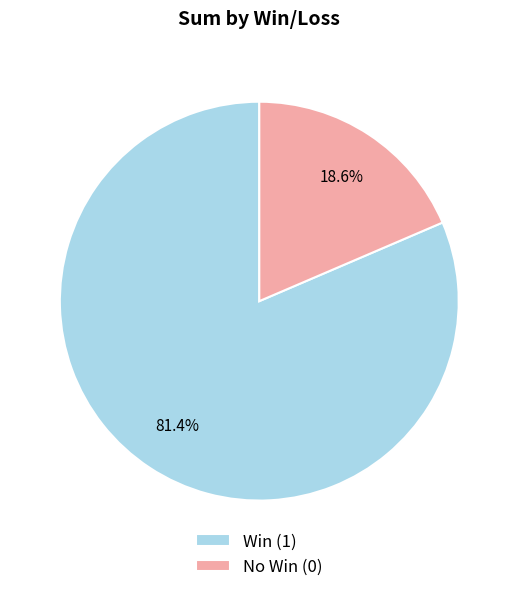

Which slice is the smallest?

No Win (0)